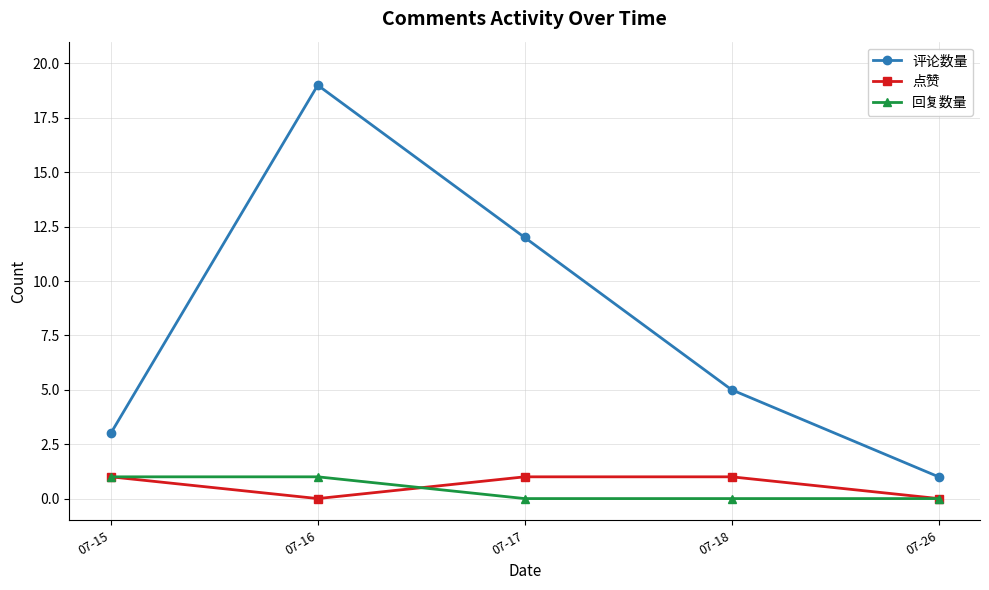

True or false: 评论数量 and 回复数量 cross at least once.

False